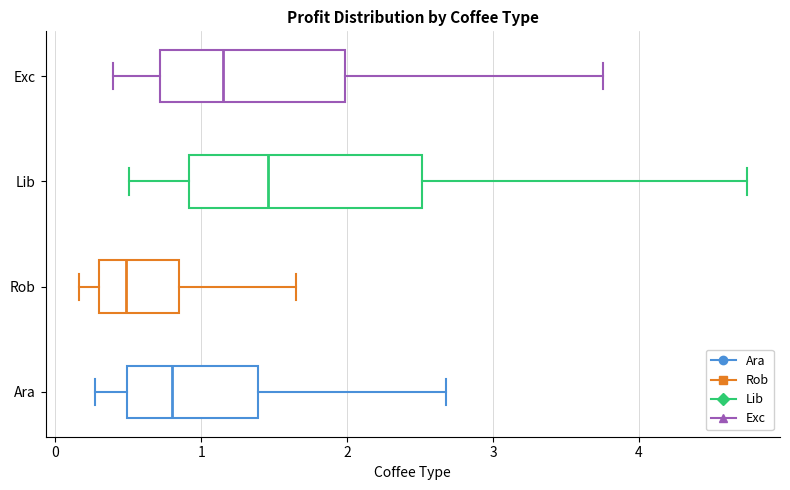

Where does the left whisker of the box for Exc end on the x-axis? The values are not printed on the chart, so give them approximately, as read against the axis.

0.4